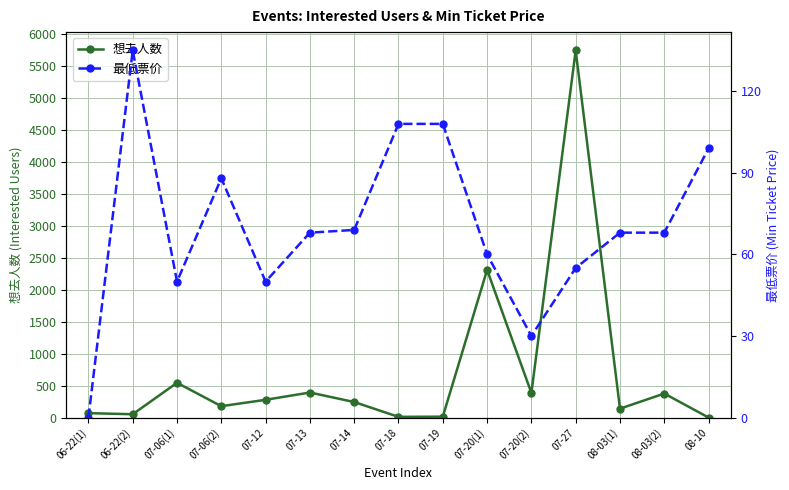

Is it true that 最低票价 equals 39 at 07-20(1)?

False